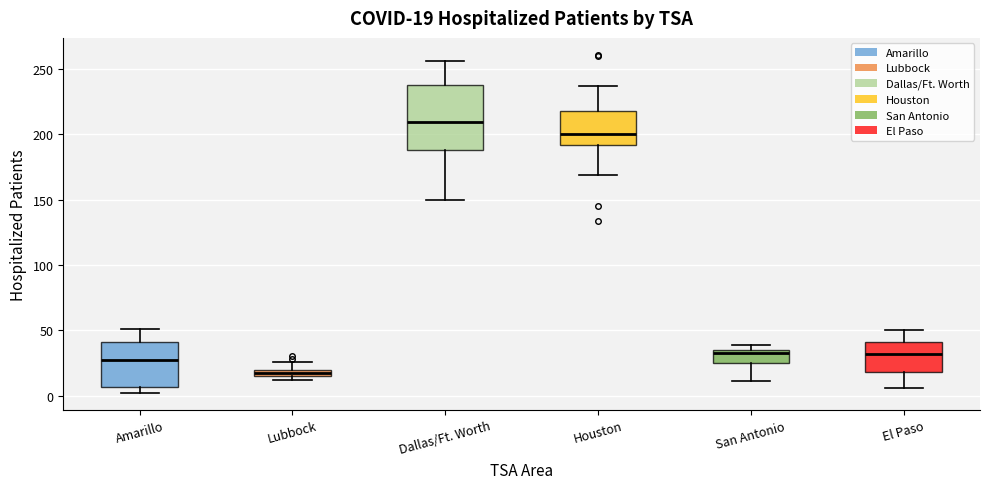

Which box has the lowest median line?

Lubbock